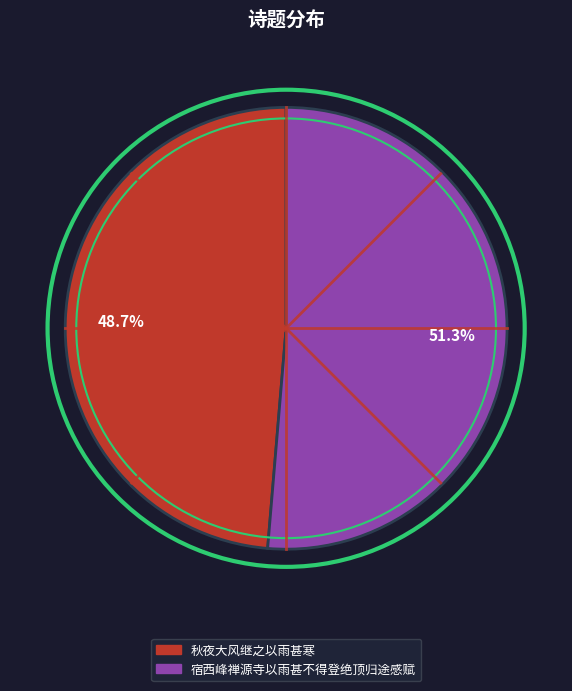

To the nearest percent, what is the average slice percentage?

50%